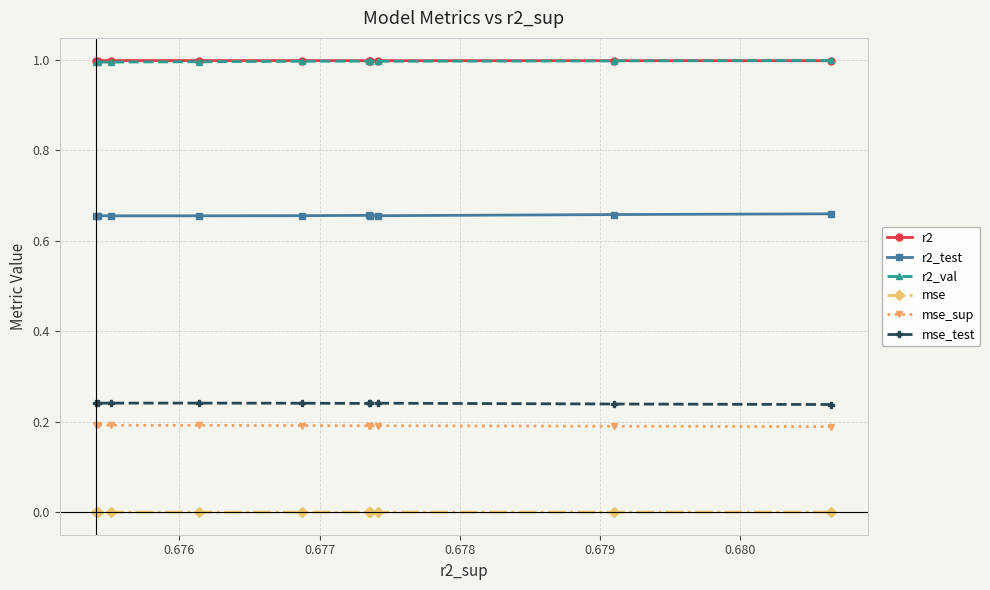

True or false: mse_sup and r2_test cross at least once.

False